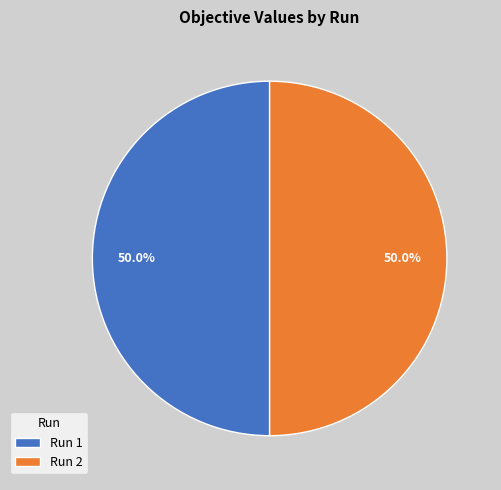

What portion of the pie excludes Run 1?

50.0%